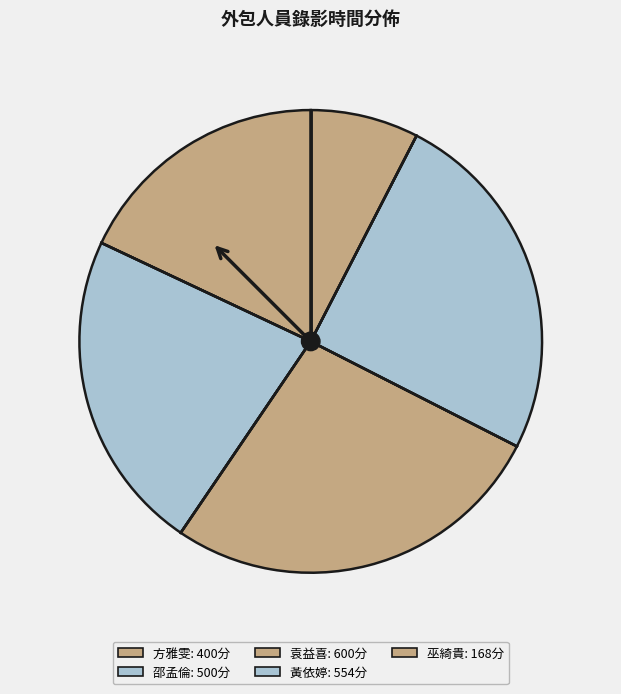

To the nearest percent, what portion does 方雅雯 represent?

18%